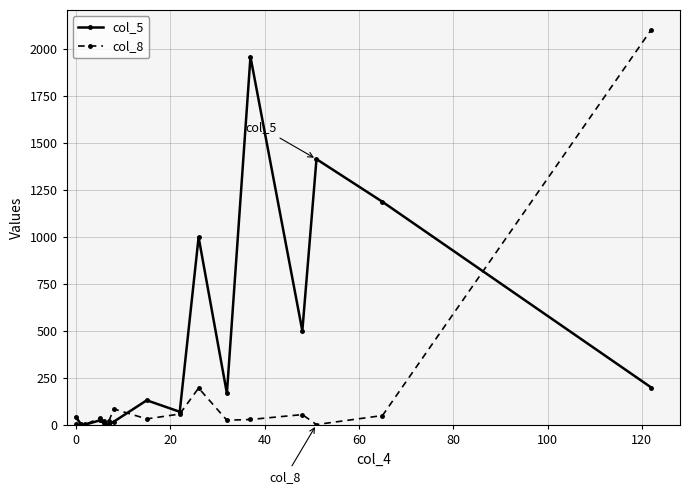

What is the value of the col_5 point at the 4th from the left?

23